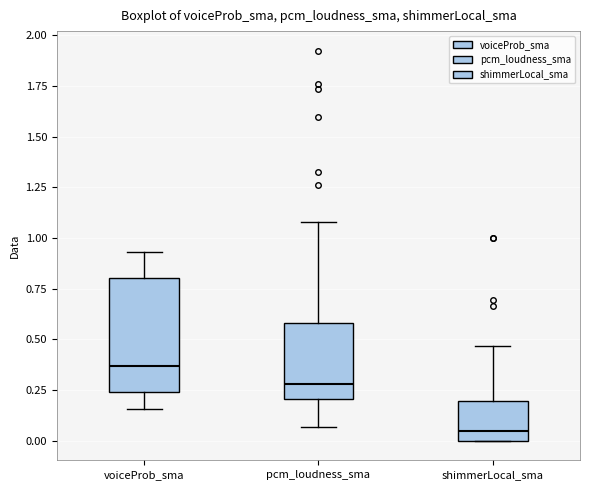

Reading left to right, transcribe this box plot: for each box, give where its median line is, the range the box spans, and where its two whiskers end, as read against the y-axis. The values are not printed on the chart, so give them approximately, as read against the axis.

voiceProb_sma: median 0.35, box 0.25 to 0.80, whiskers 0.15 to 0.95
pcm_loudness_sma: median 0.30, box 0.20 to 0.60, whiskers 0.05 to 1.10
shimmerLocal_sma: median 0.05, box 0.00 to 0.20, whiskers 0.00 to 0.45